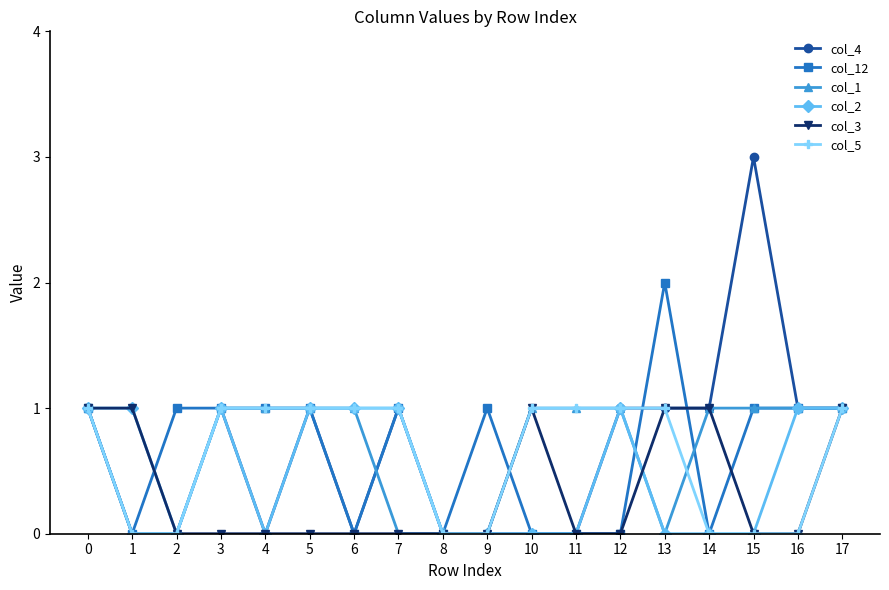

What is the greatest value displayed?

3